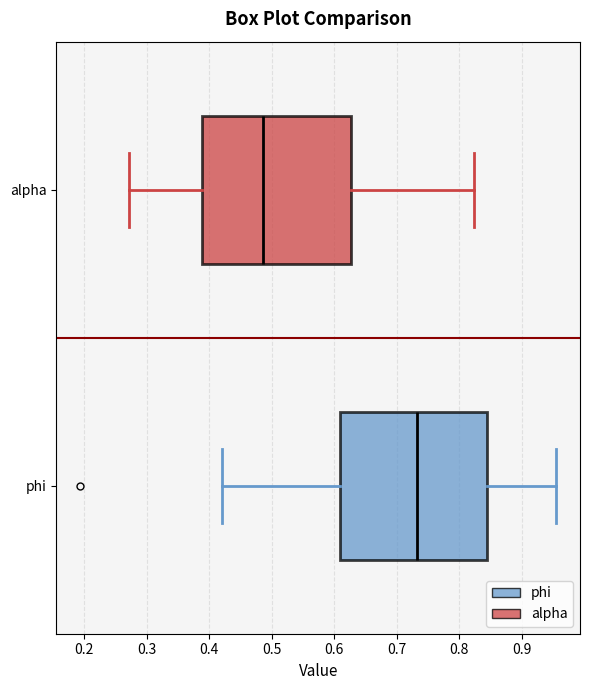

Where is the right edge of the box for alpha on the x-axis? The values are not printed on the chart, so give them approximately, as read against the axis.

0.63